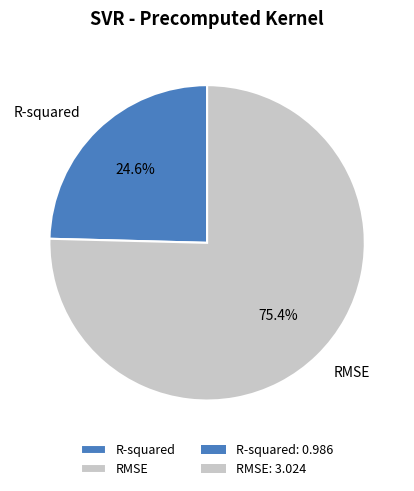

What is the smallest slice in the pie chart?

R-squared